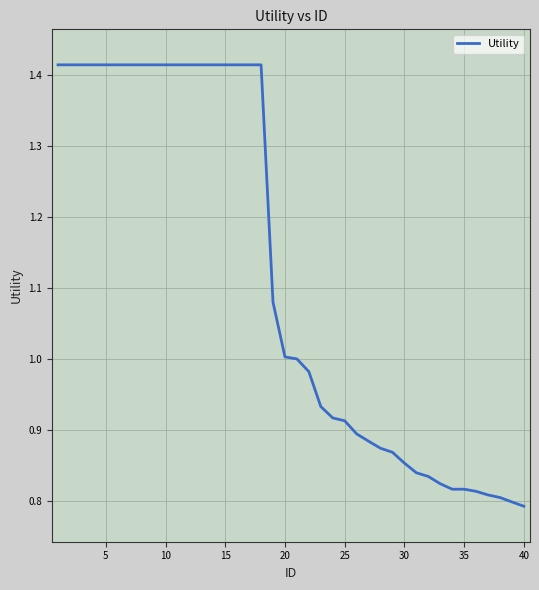

Is this an area chart (filled region under the line)?

No